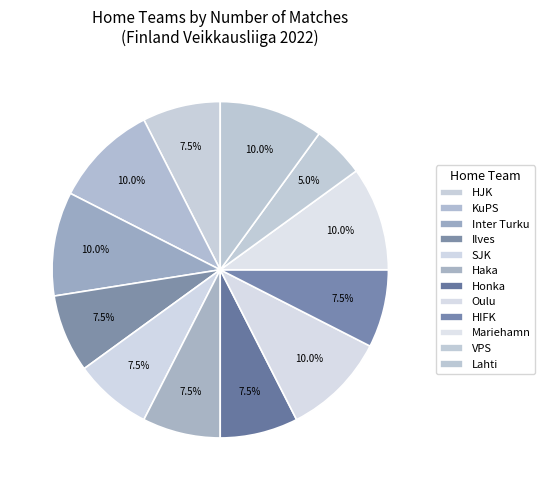

How many slices are in this pie chart?

12